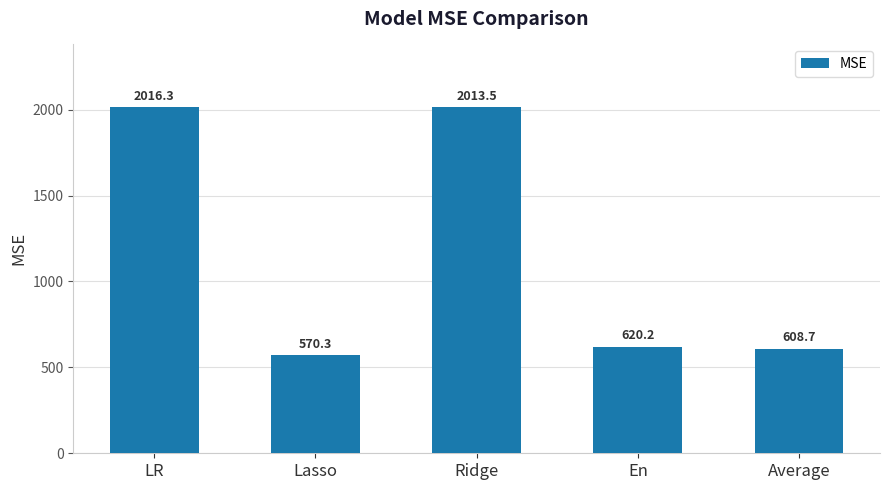

How many data points does each series have?

5